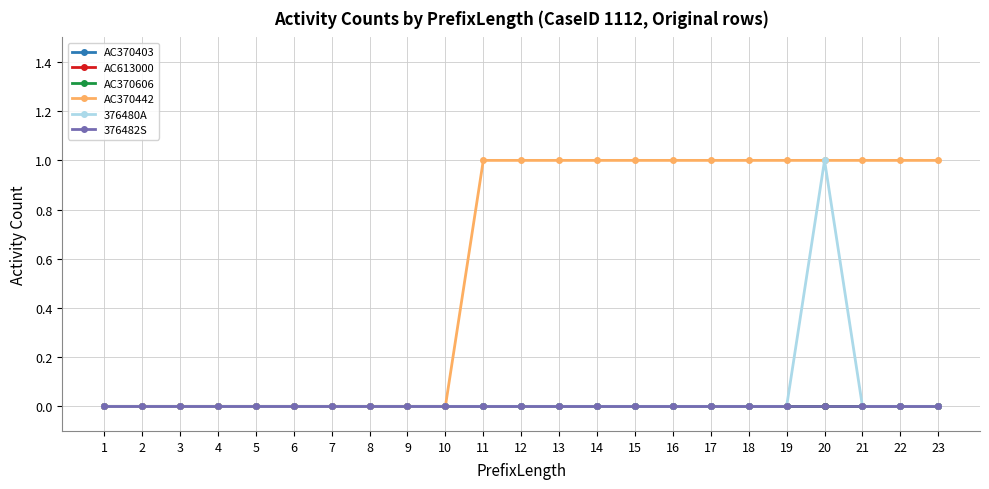

At which category does the chart reach its peak across all series?

11